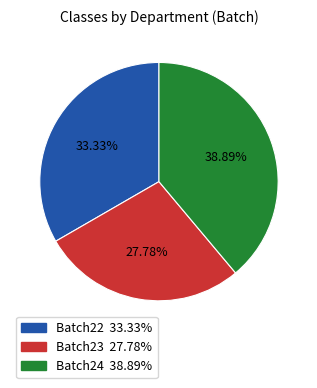

Do Batch22 and Batch24 together represent more than half of the pie?

Yes